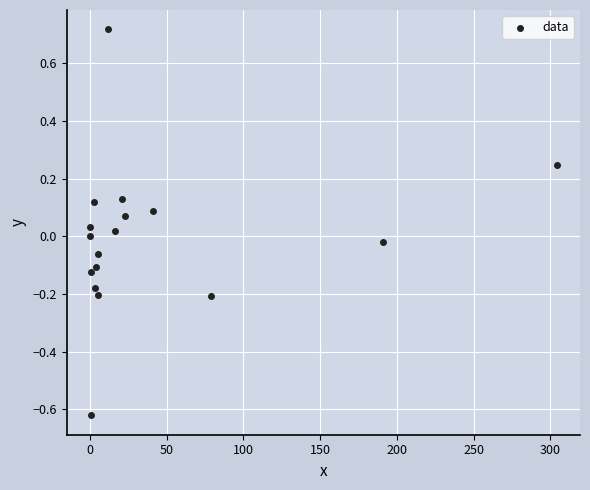

What is the range of X values (max minus min)?

304.2